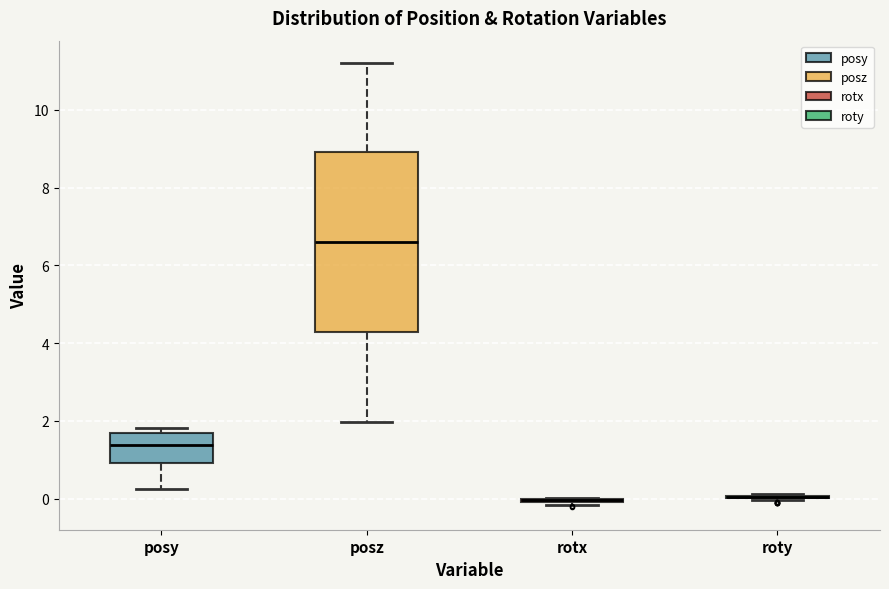

Where is the lower edge of the box for posz on the y-axis? The values are not printed on the chart, so give them approximately, as read against the axis.

4.2